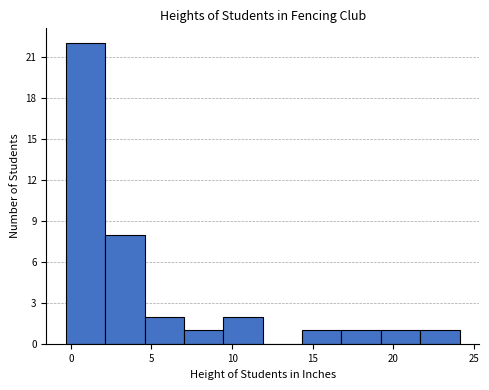

How tall is the bar that spans 19.0 to 21.5 on the x-axis? Neither the bar edges nor the heights are printed on the chart, so give them approximately, as read against the axes.

1